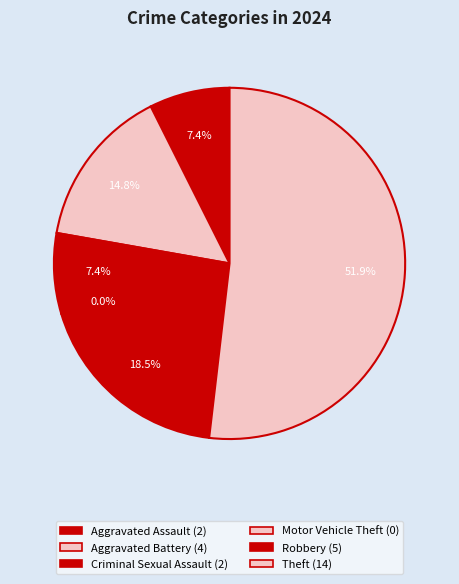

To the nearest percent, what is the combined percentage of Motor Vehicle Theft and Robbery?

19%